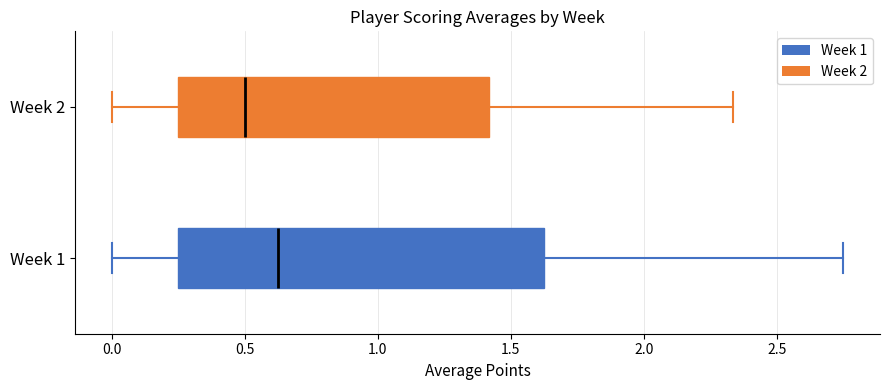

Which box has the furthest to the left median line?

Week 2